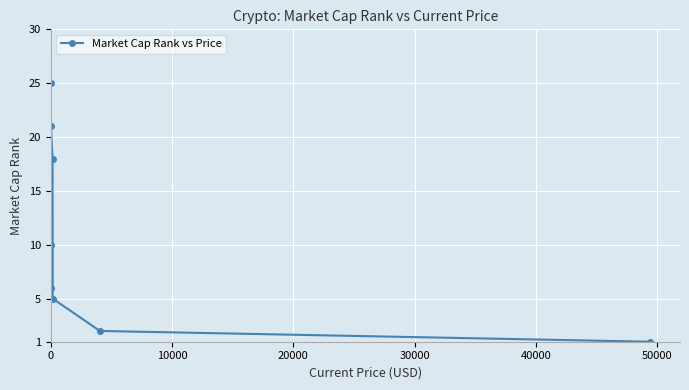

What is the maximum value shown in the chart?

25